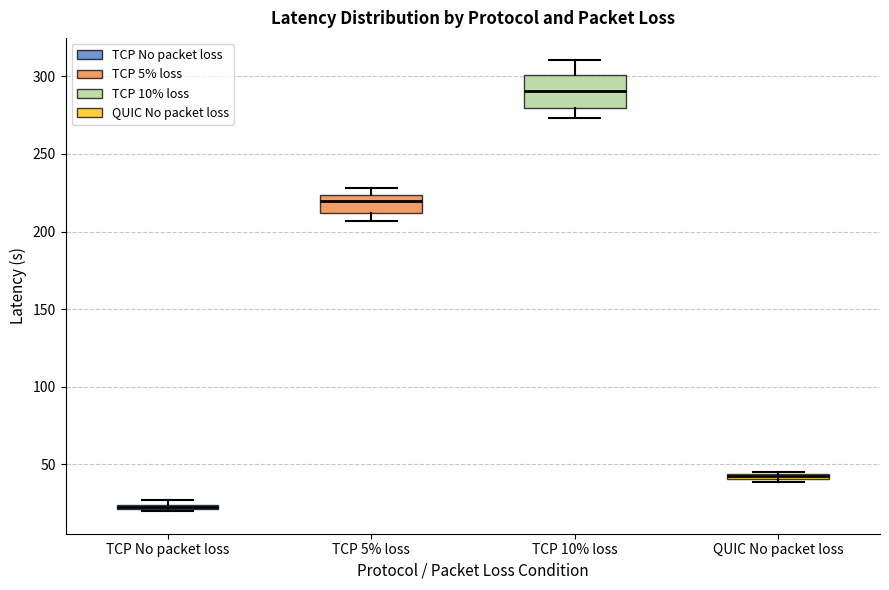

Comparing the boxes themselves (not the whiskers), which one is the tallest?

TCP 10% loss